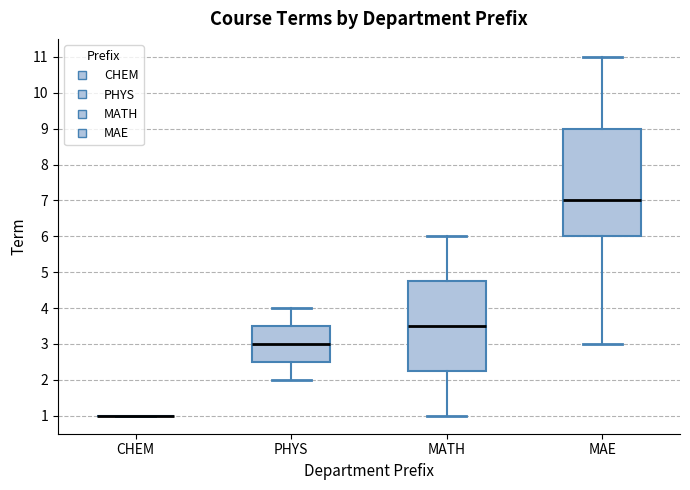

Comparing the boxes themselves (not the whiskers), which one is the tallest?

MAE